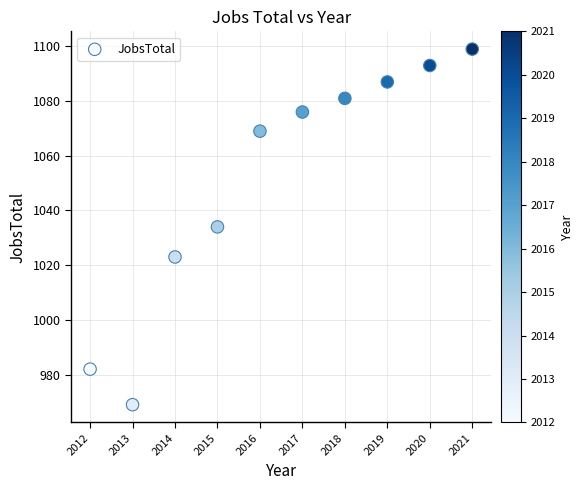

What is the range of Y values (max minus min)?

130